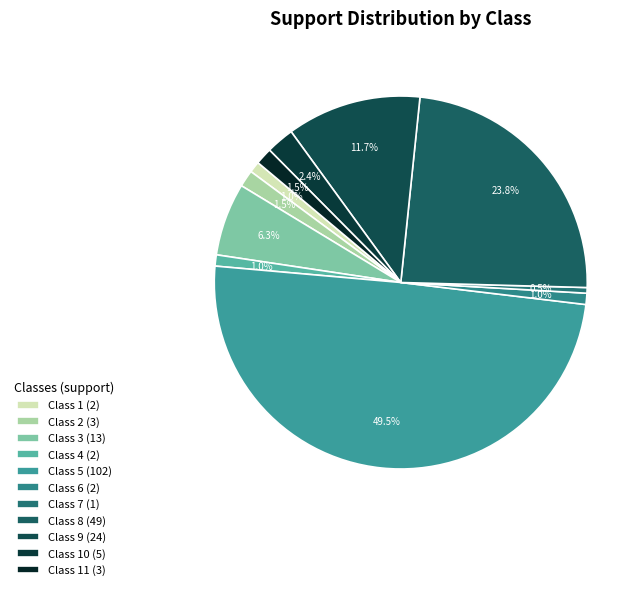

Rank the categories by value from lowest to highest.

7, 1, 4, 6, 2, 11, 10, 3, 9, 8, 5